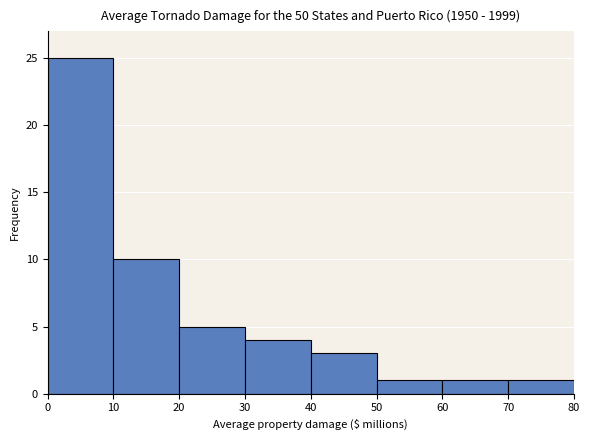

Reading left to right, list every bar in this chart as the range it spans on the x-axis followed by its height. The values are not printed on the chart, so give them approximately, as read against the axis.

0 to 10: 25
10 to 20: 10
20 to 30: 5
30 to 40: 4
40 to 50: 3
50 to 60: 1
60 to 70: 1
70 to 80: 1